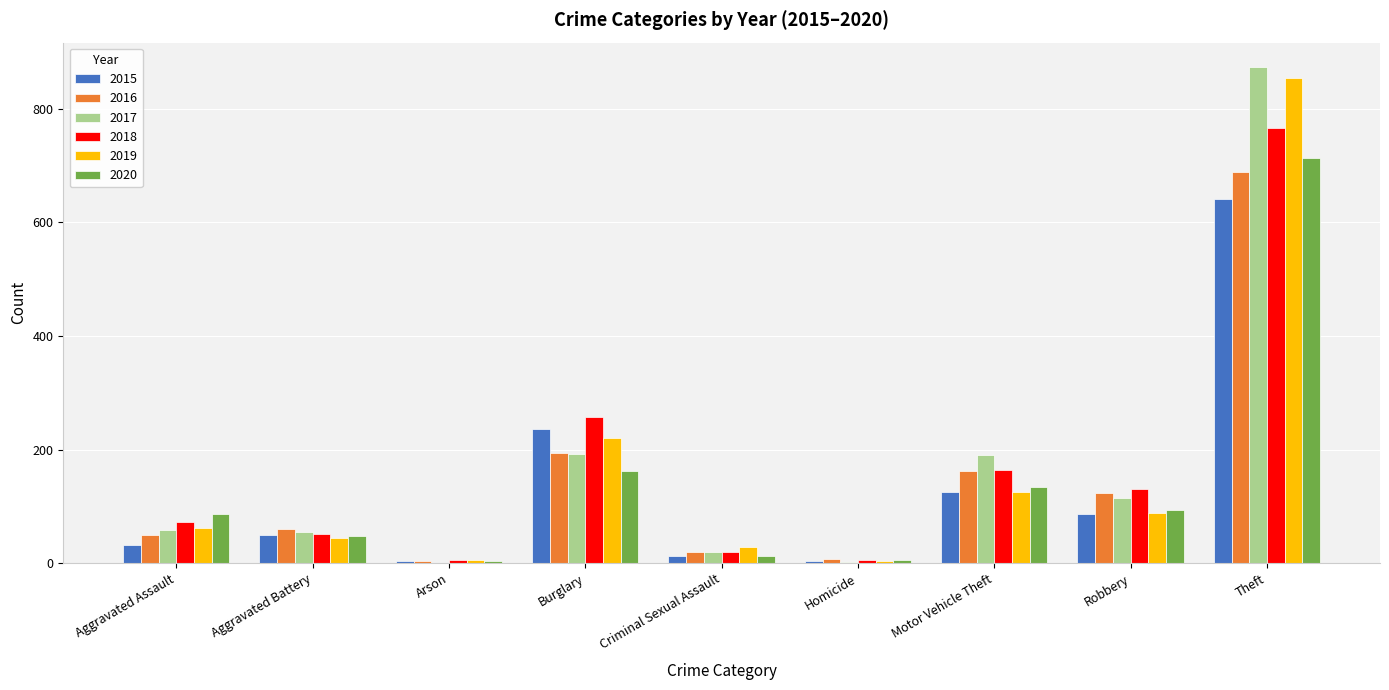

Does the chart contain stacked bars?

No